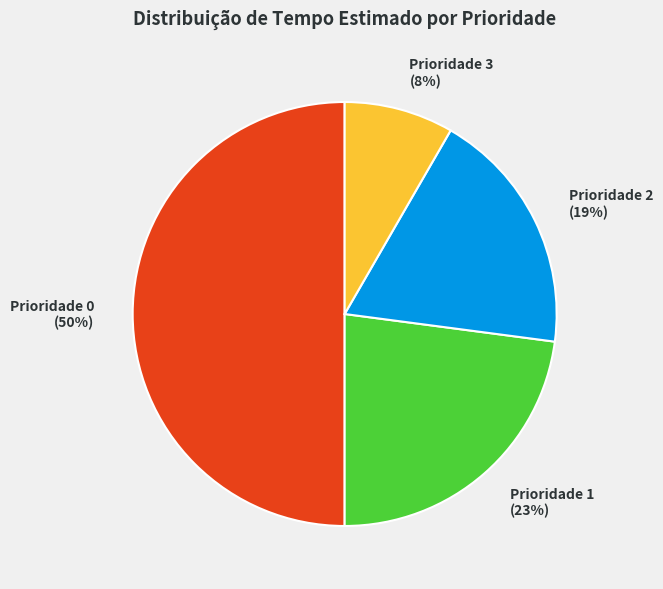

Approximately how many times larger is the value at Prioridade 3 compared to Prioridade 2?

0.4